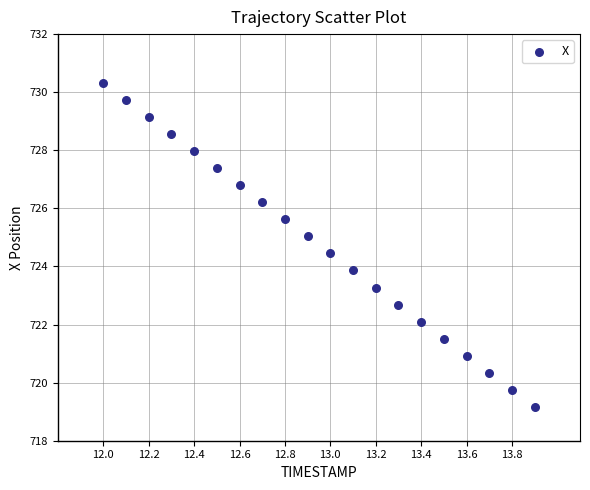

What is the range of Y values (max minus min)?

11.1